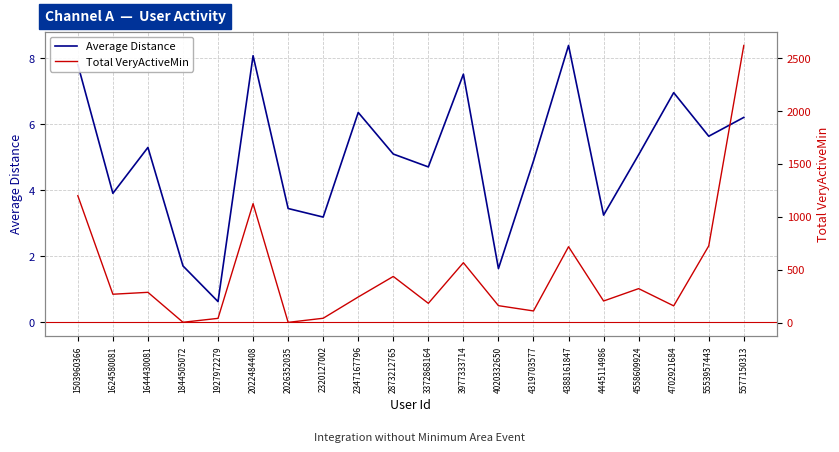

Count the number of categories in the chart.

20